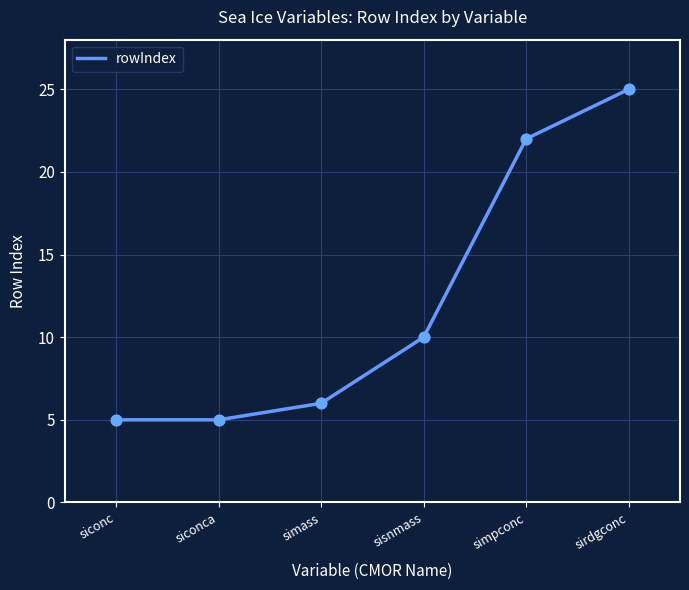

What is the change in value from simass to sirdgconc?

+19